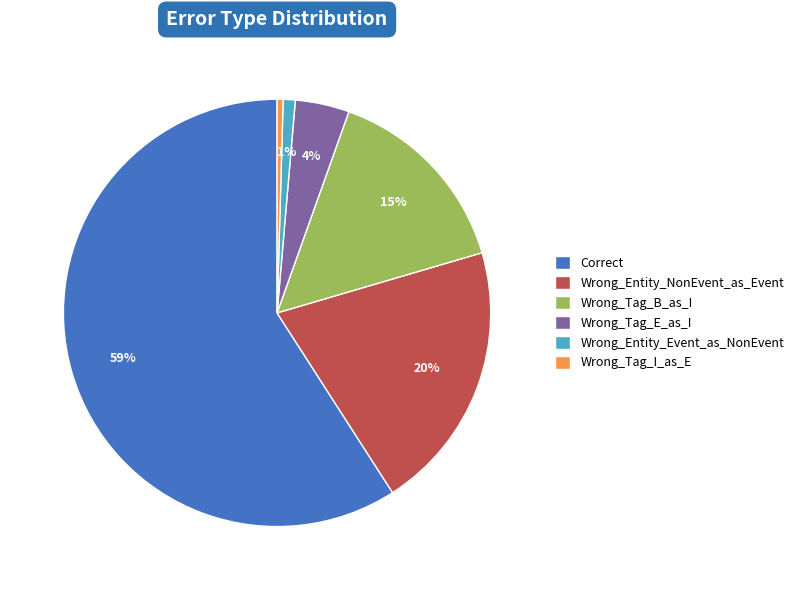

Is Wrong_Tag_I_as_E the majority of the pie?

No